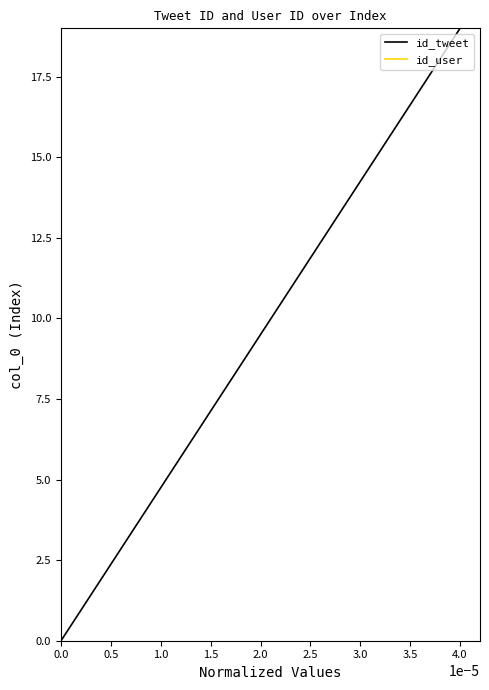

What are all the series names shown in the legend?

id_tweet, id_user